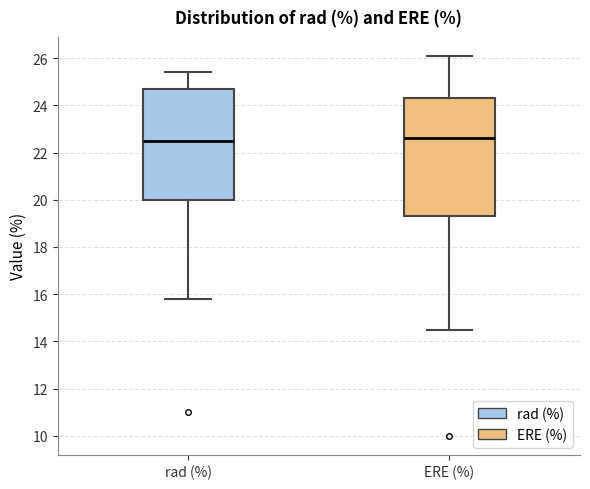

Reading left to right, read every box against the y-axis: the position of its median line, the range the box covers, and the ends of its whiskers. The values are not printed on the chart, so give them approximately, as read against the axis.

rad (%): median 22.6, box 20.0 to 24.8, whiskers 15.8 to 25.4
ERE (%): median 22.6, box 19.4 to 24.4, whiskers 14.6 to 26.2